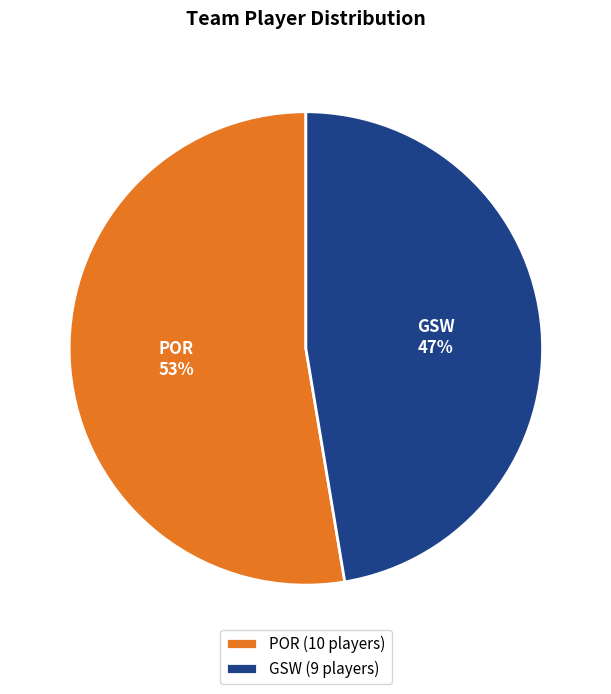

How many slices are in this pie chart?

2